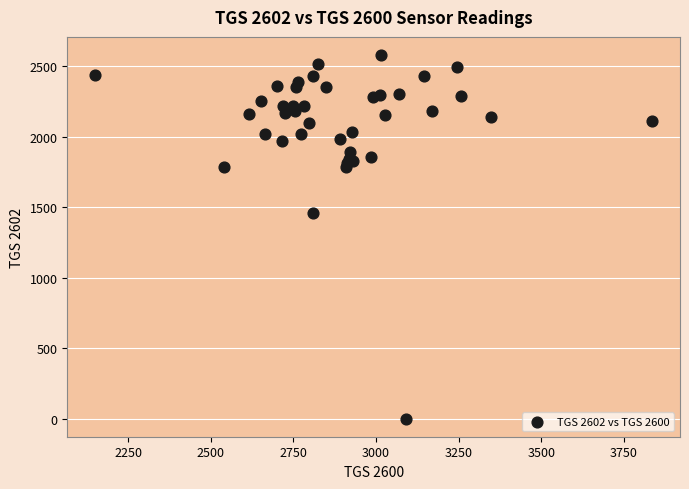

What Y value in the scatter plot is closest to 1290?

1456